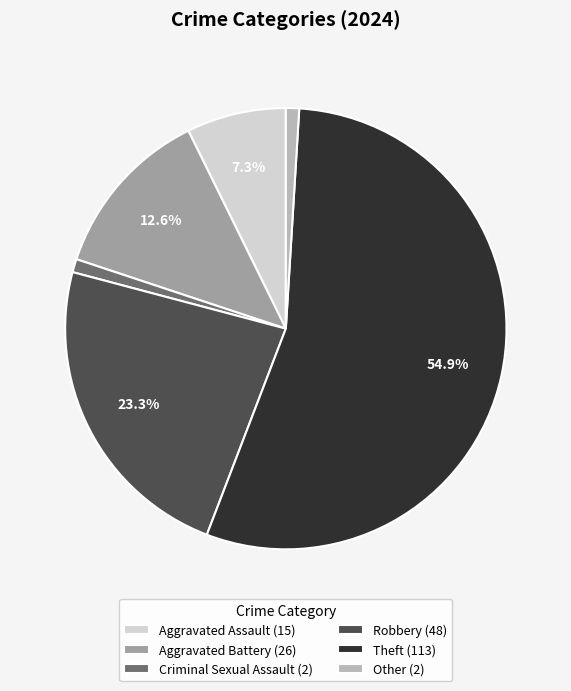

To the nearest percent, what is the difference between the largest and smallest slice percentages?

54%